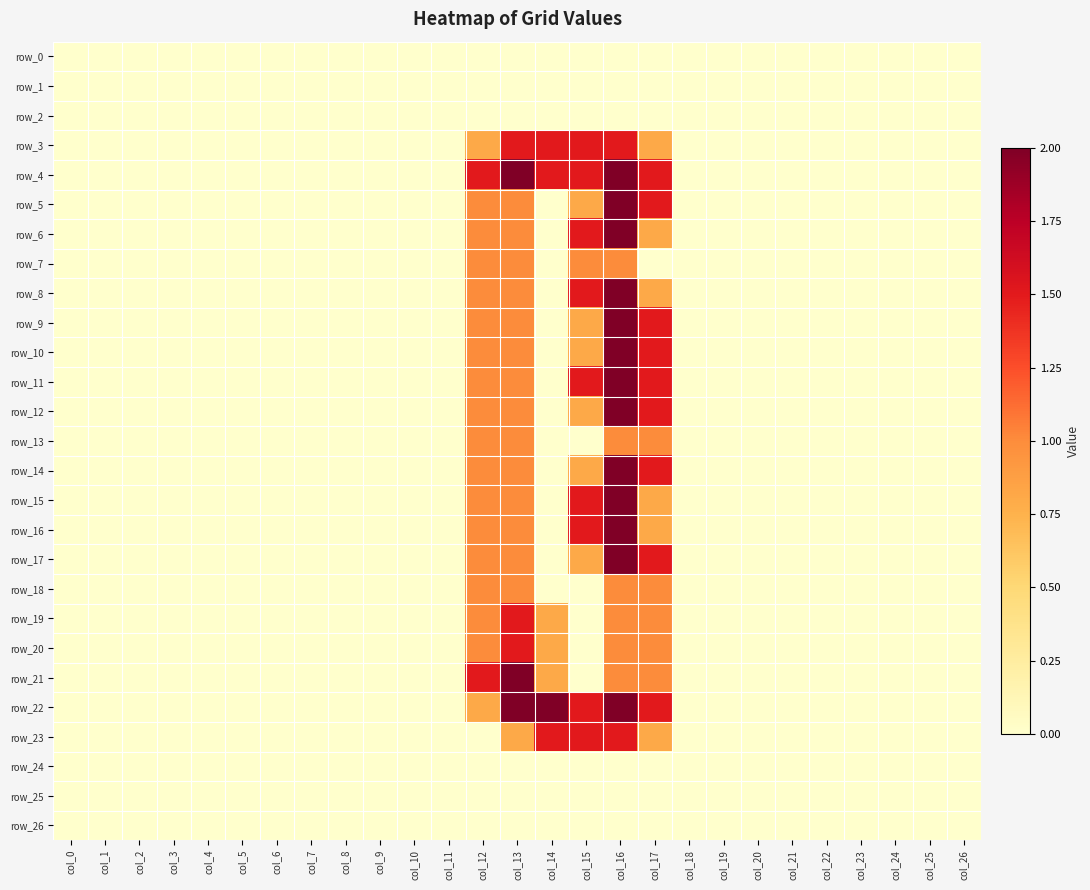

Is it true that row_21 equals 0.0 at col_6?

True